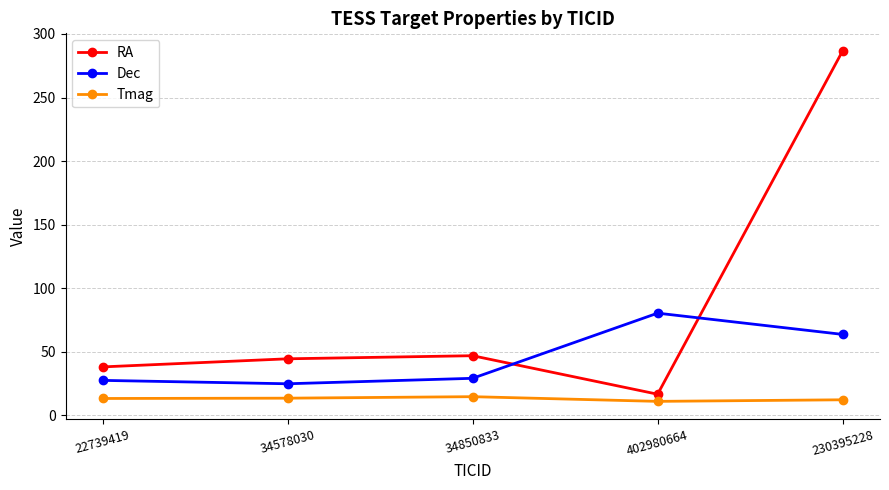

What is the difference between the maximum and minimum values in the Dec series?

55.5